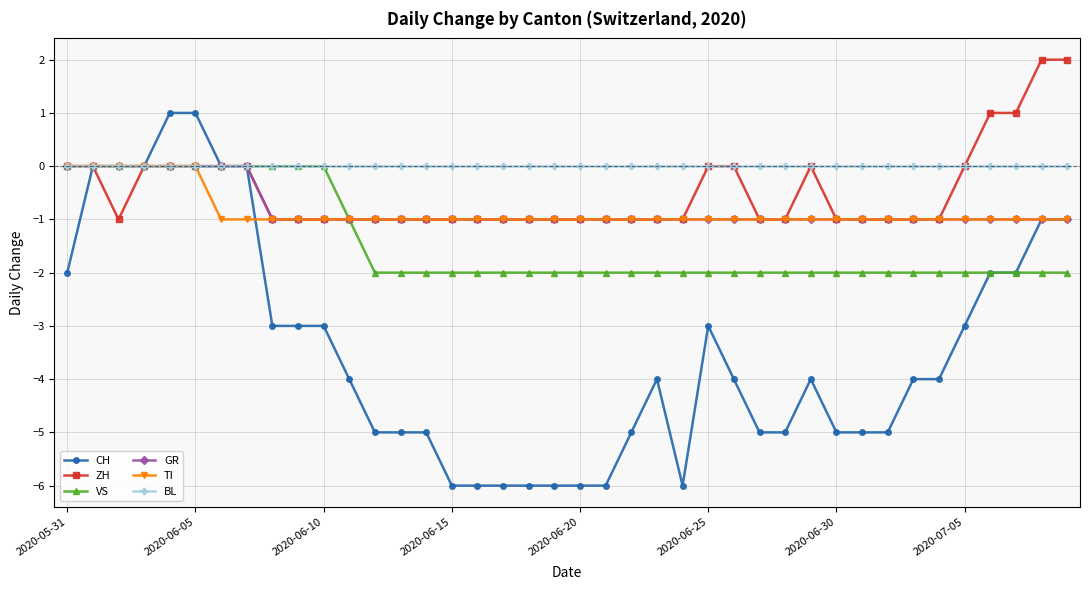

What is the minimum value shown in the chart?

-6